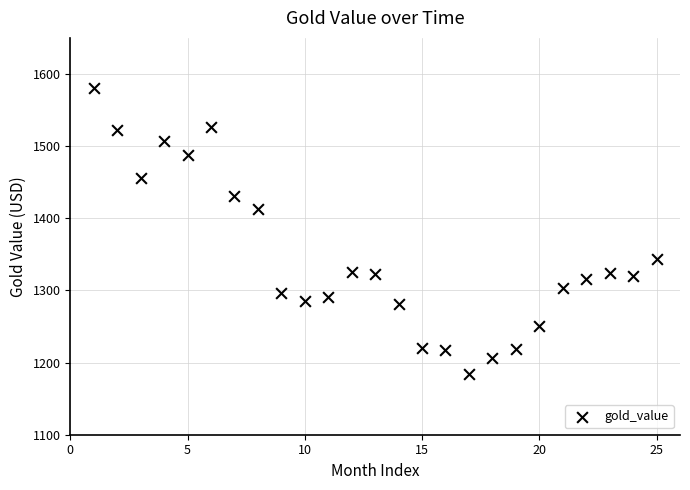

What Y value in the scatter plot is closest to 1382?

1413.2